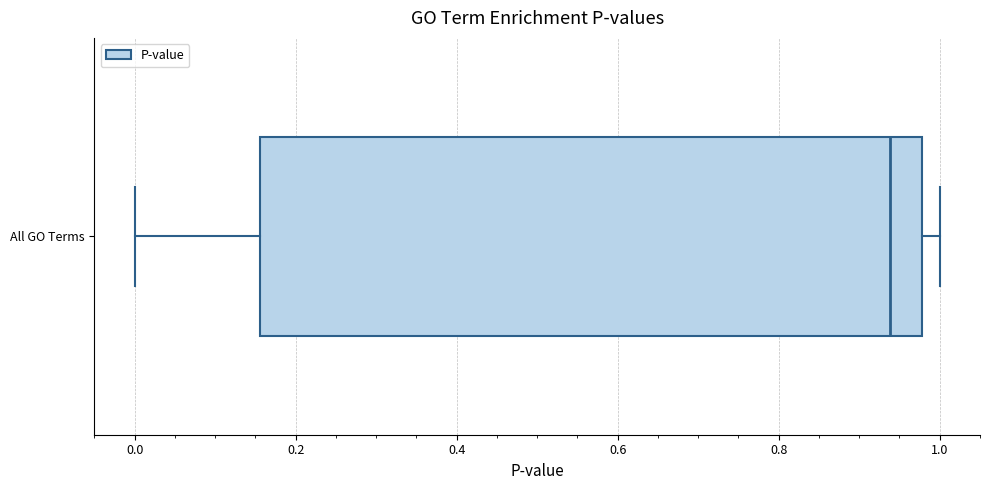

Where does the median line of the box for All GO Terms sit on the x-axis? The values are not printed on the chart, so give them approximately, as read against the axis.

0.94